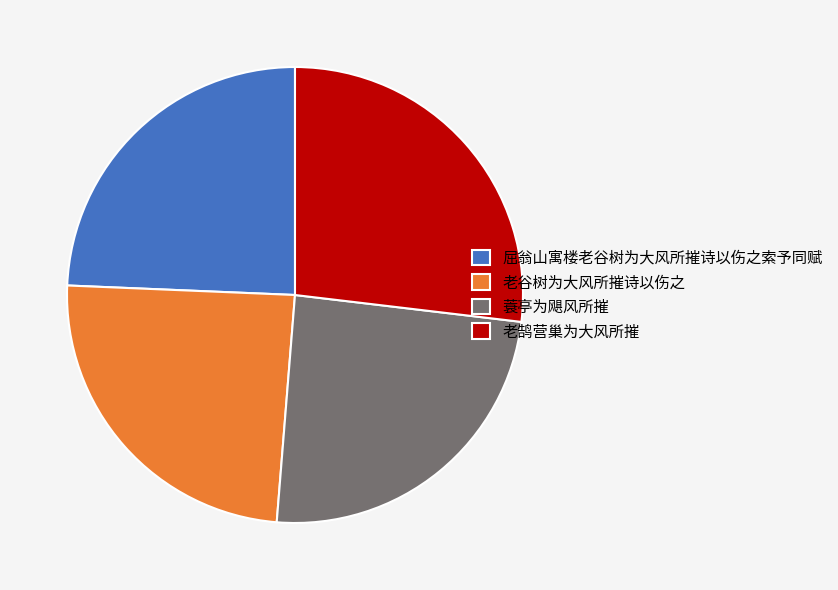

True or false: 蓑亭为飓风所摧 accounts for 15% of the total.

False